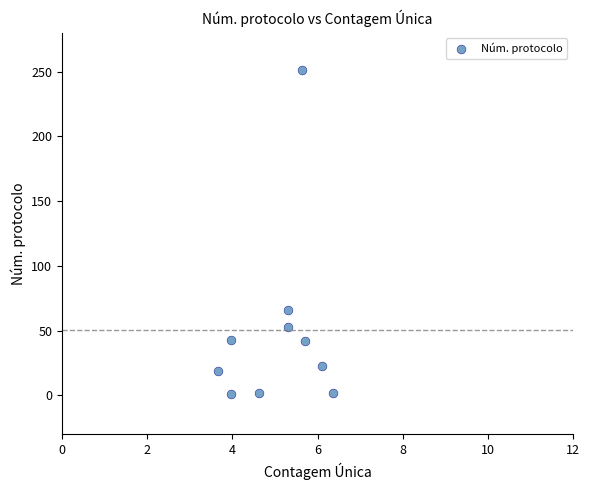

What is the range of Y values (max minus min)?

250